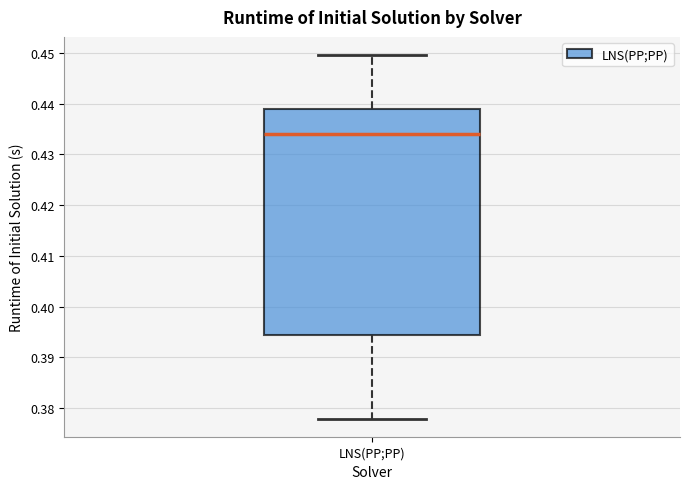

Transcribe this box plot: give where the median line is, the range the box spans, and where the two whiskers end, as read against the y-axis. The values are not printed on the chart, so give them approximately, as read against the axis.

median 0.434, box 0.394 to 0.439, whiskers 0.378 to 0.450